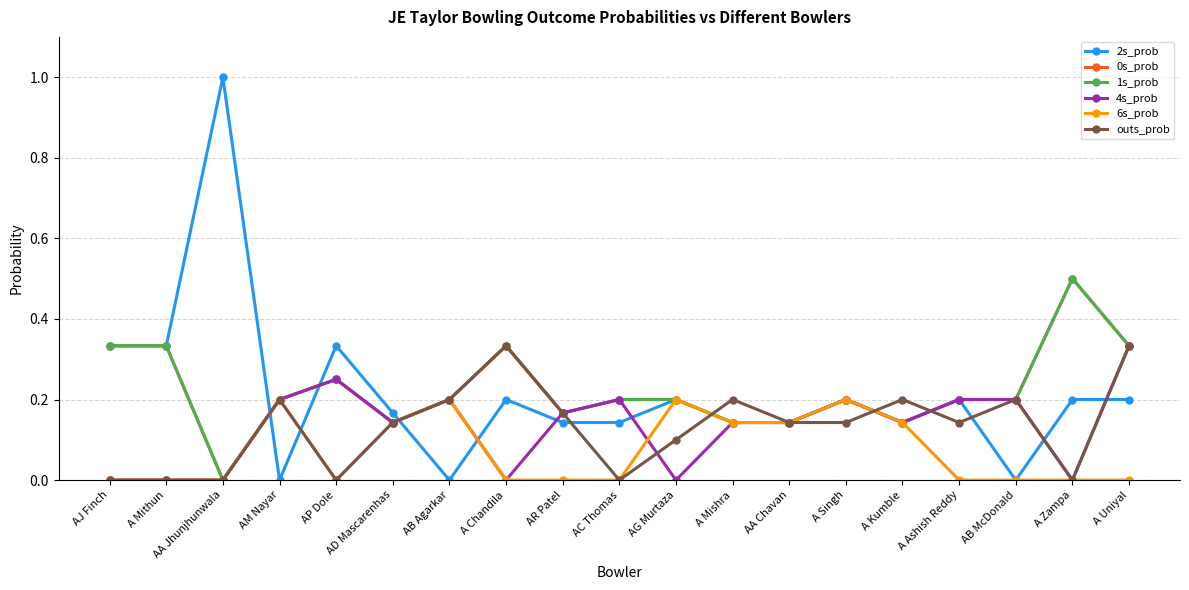

What is the difference between the maximum and minimum values in the 1s_prob series?

0.5